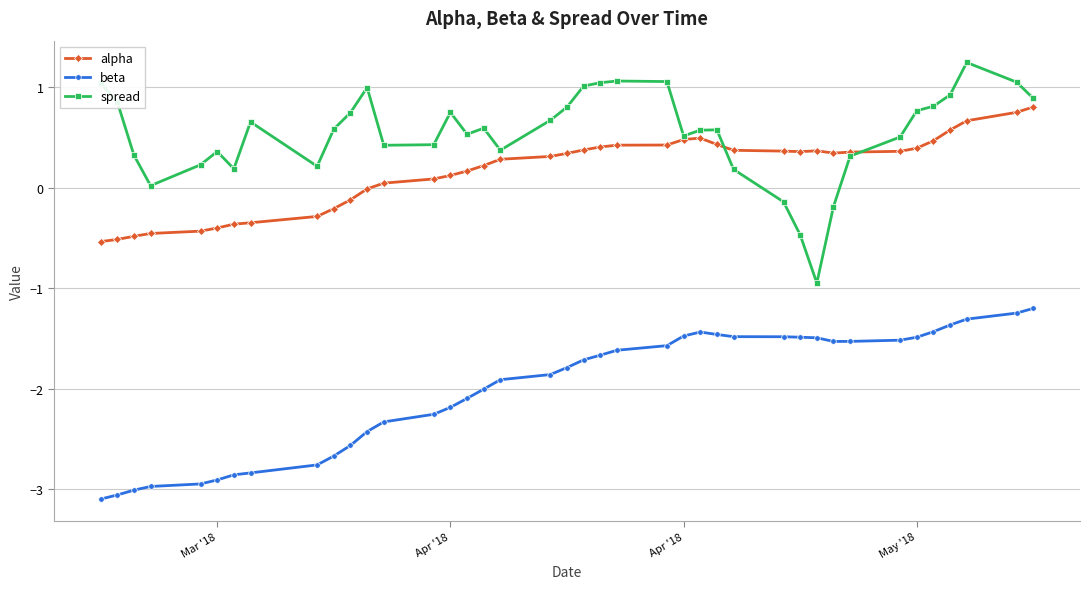

Which series has the largest total across all categories?

spread